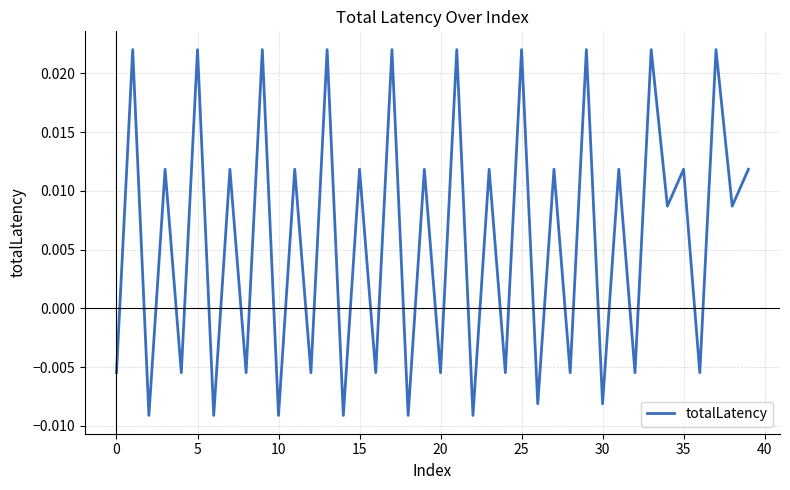

How many negative values are there?

18